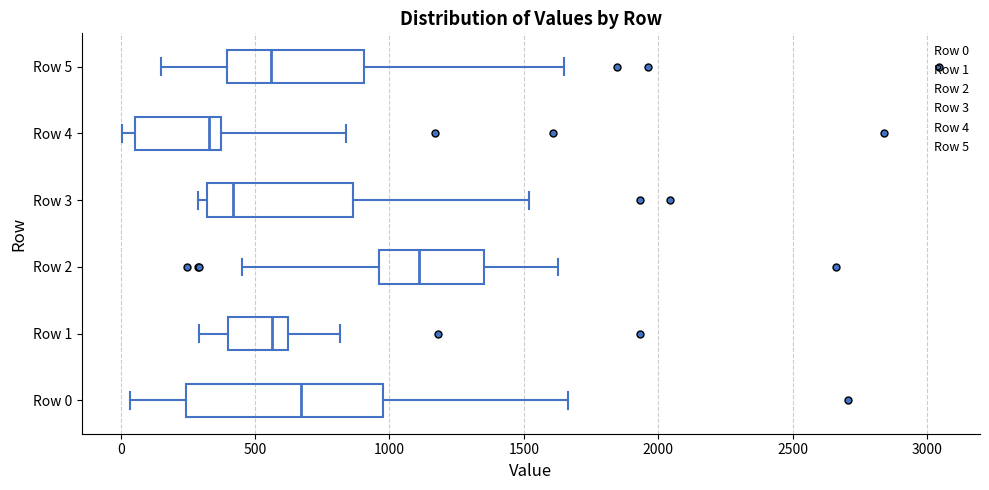

Where does the right whisker of the box for Row 3 end on the x-axis? The values are not printed on the chart, so give them approximately, as read against the axis.

1500